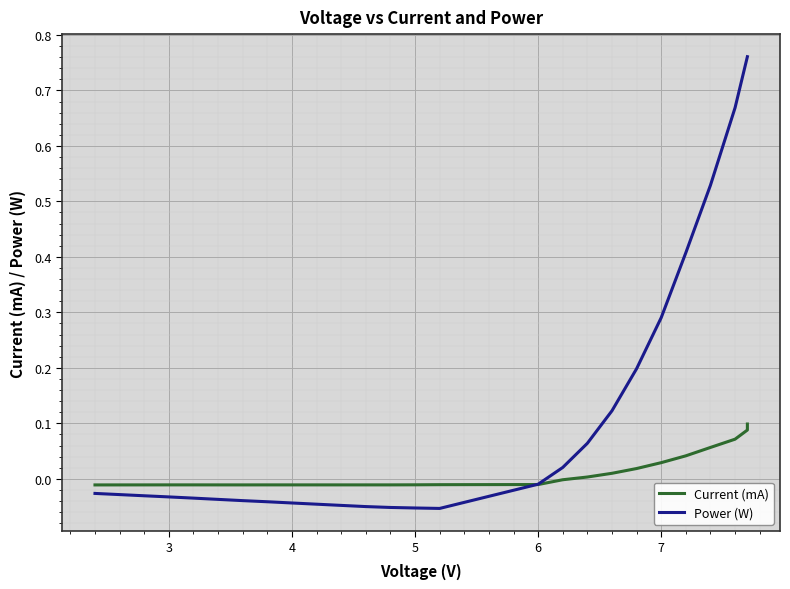

How many values in Power (W) are above zero?

10